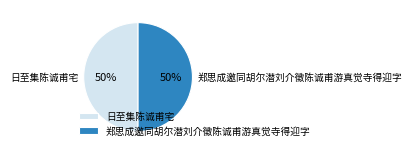

Do 日至集陈诚甫宅 and 郑思成邀同胡尔潜刘介徵陈诚甫游真觉寺得迎字 together represent more than half of the pie?

Yes